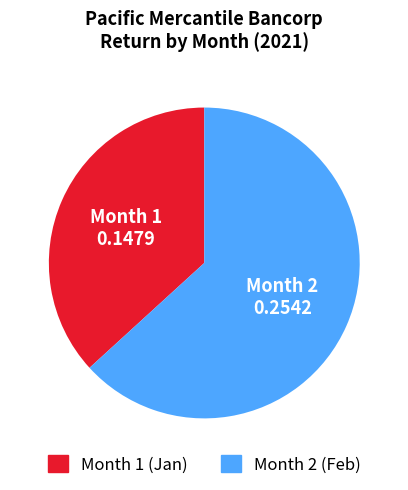

How many segments does this pie chart have?

2